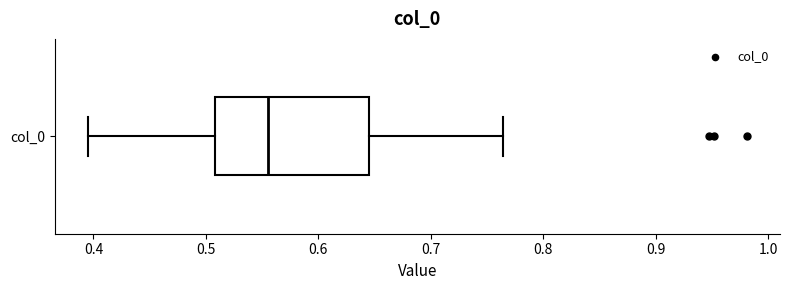

Where does the right whisker of the box for col_0 end on the x-axis? The values are not printed on the chart, so give them approximately, as read against the axis.

0.76